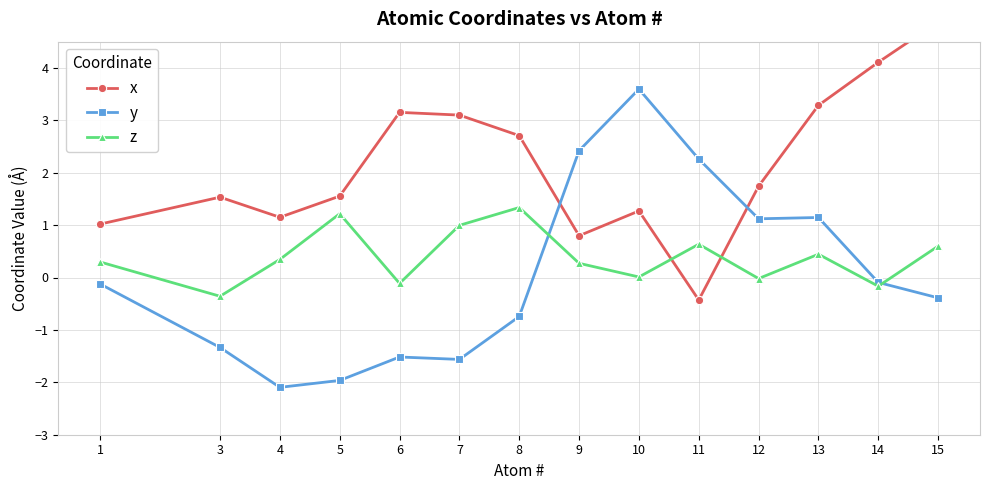

Is it true that y equals -0.2 at 1?

False